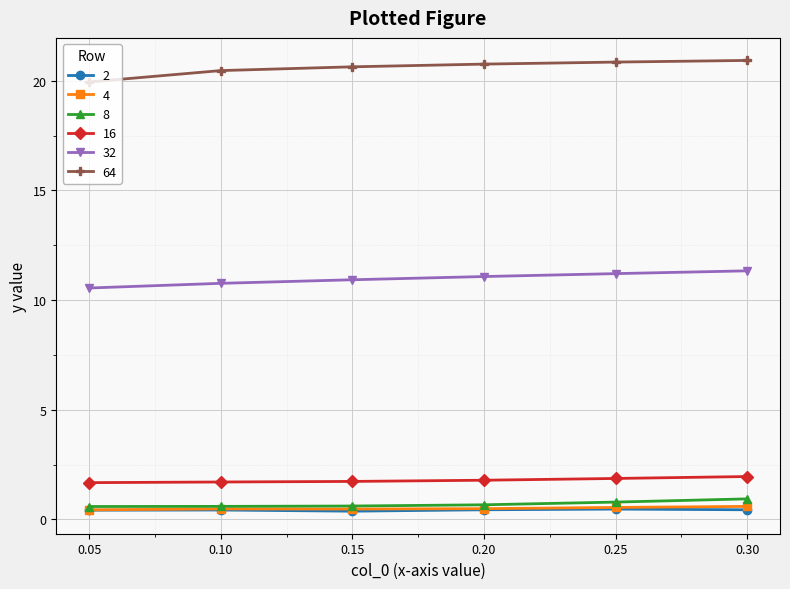

What is the minimum value shown in the chart?

0.4